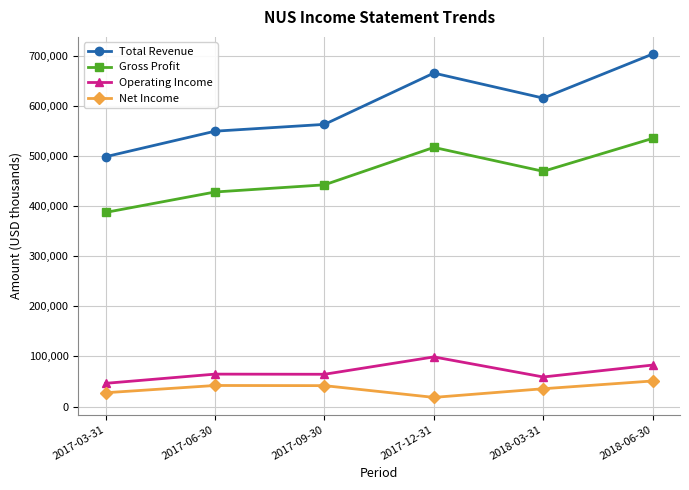

Is the value of Total Revenue at 2017-06-30 greater than the value of Gross Profit at 2017-09-30?

Yes